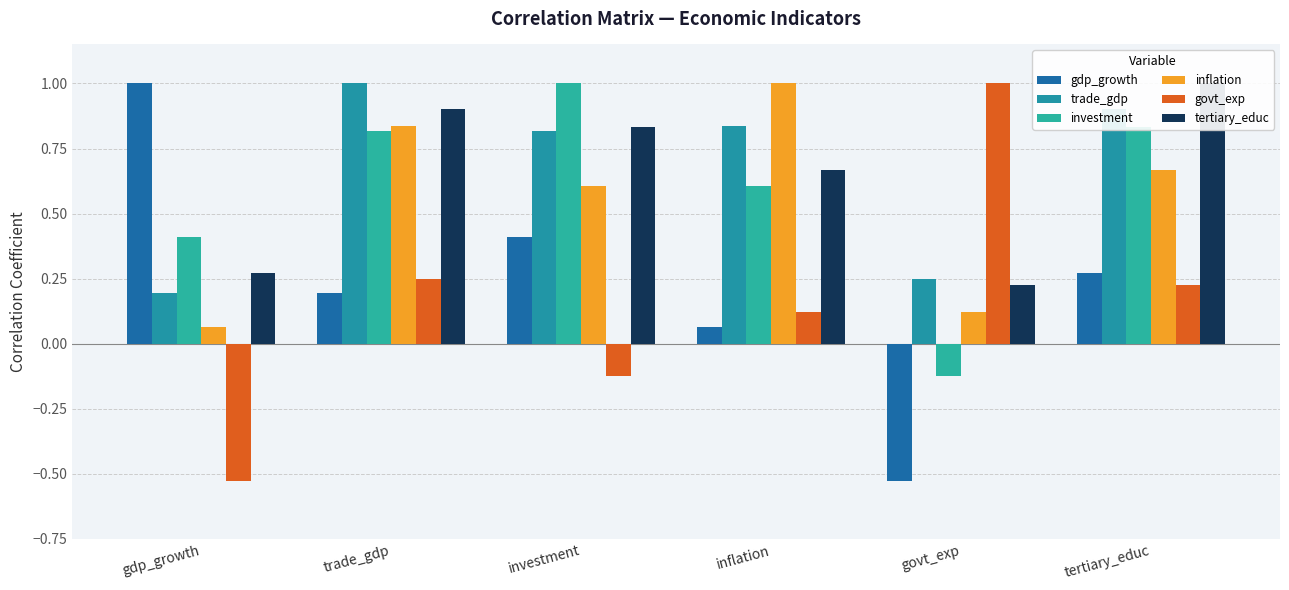

What is the sum of all gdp_growth values?

1.4